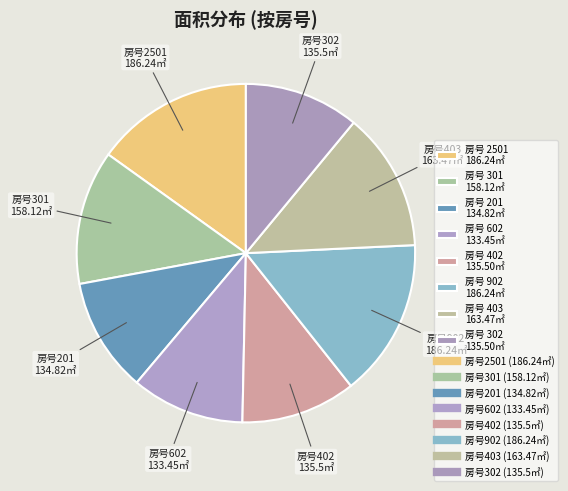

How many segments does this pie chart have?

8